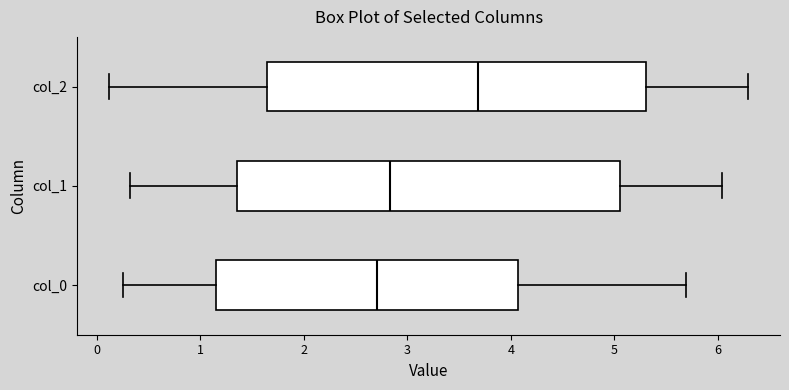

Which box's median line is the furthest to the left?

col_0